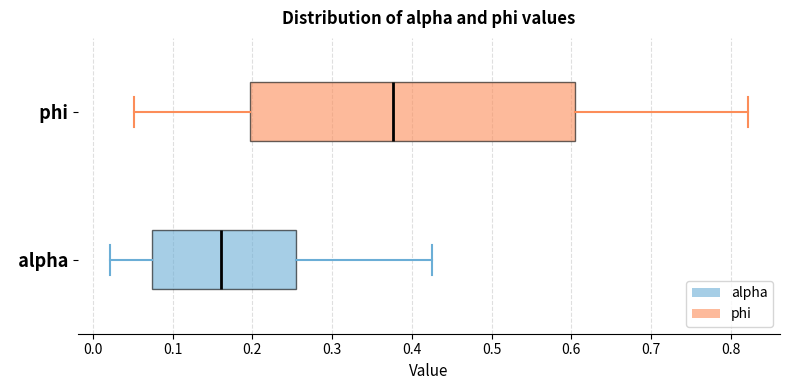

Reading bottom to top, read every box against the x-axis: the position of its median line, the range the box covers, and the ends of its whiskers. The values are not printed on the chart, so give them approximately, as read against the axis.

alpha: median 0.16, box 0.07 to 0.26, whiskers 0.02 to 0.43
phi: median 0.38, box 0.20 to 0.60, whiskers 0.05 to 0.82